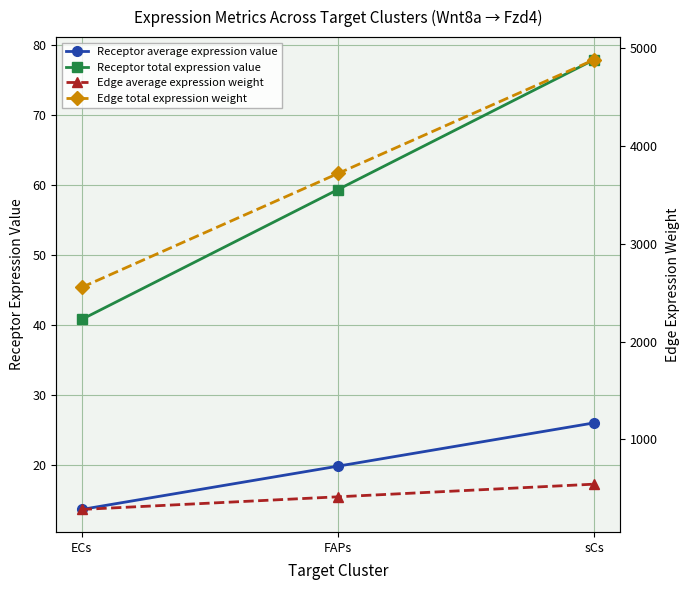

The Receptor average expression value series shows 26.0 at sCs. True or false?

True